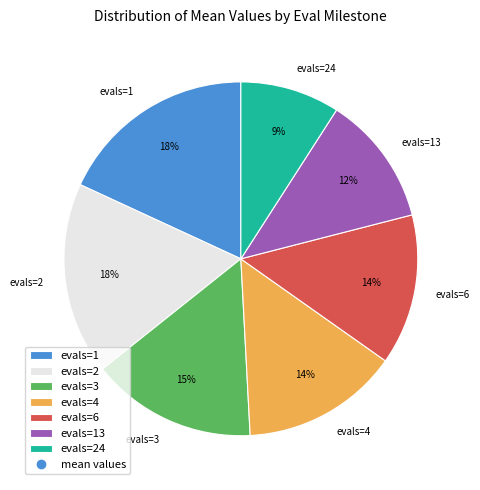

Does evals=6 represent more than half of the total?

No